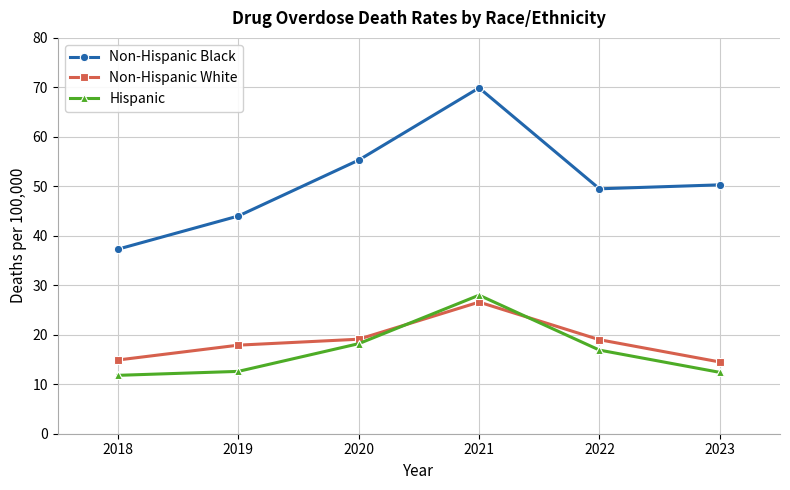

What is the total value across all series at 2023?

77.2